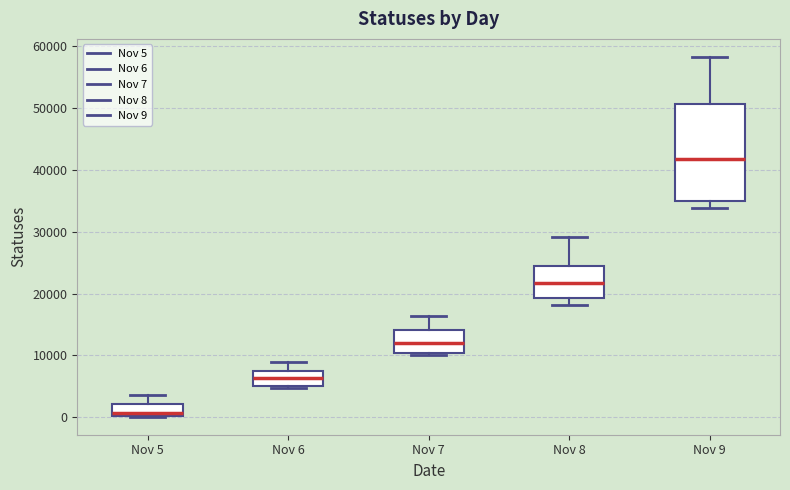

Which box is the tallest, from its lower edge to its upper edge?

Nov 9